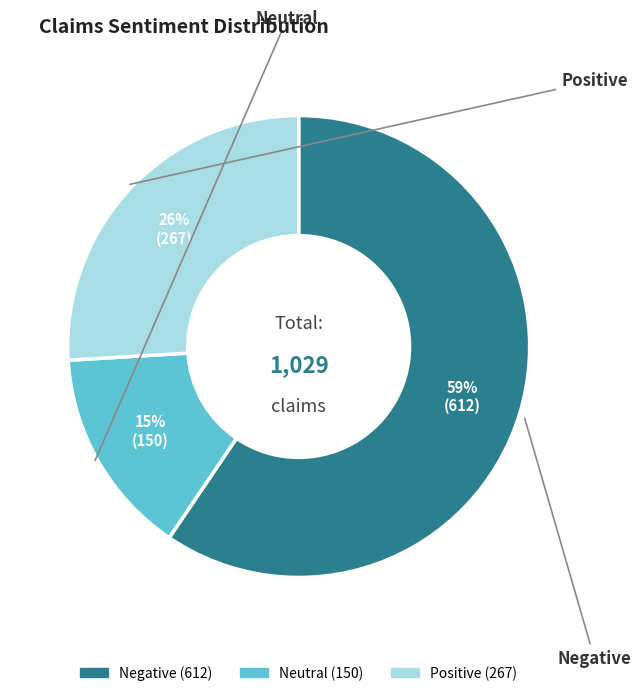

To the nearest percent, what is the difference between the Positive and Neutral slice percentages?

11%